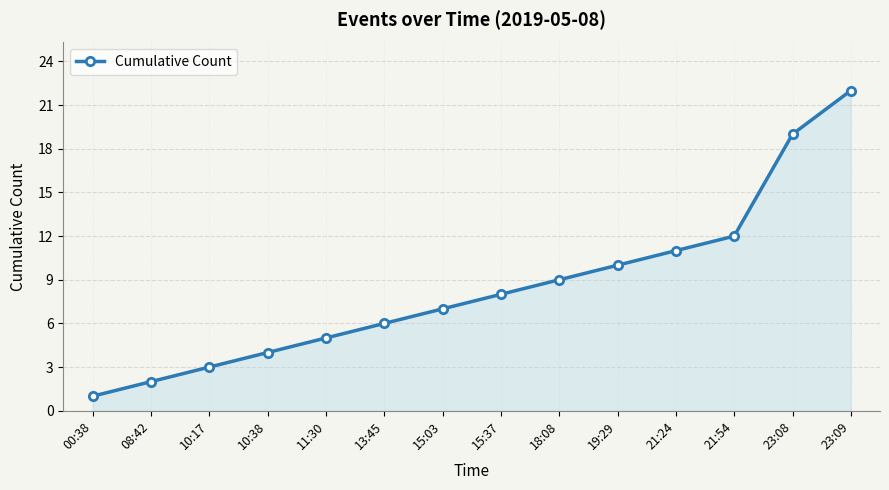

What is the approximate value at 15:37?

8